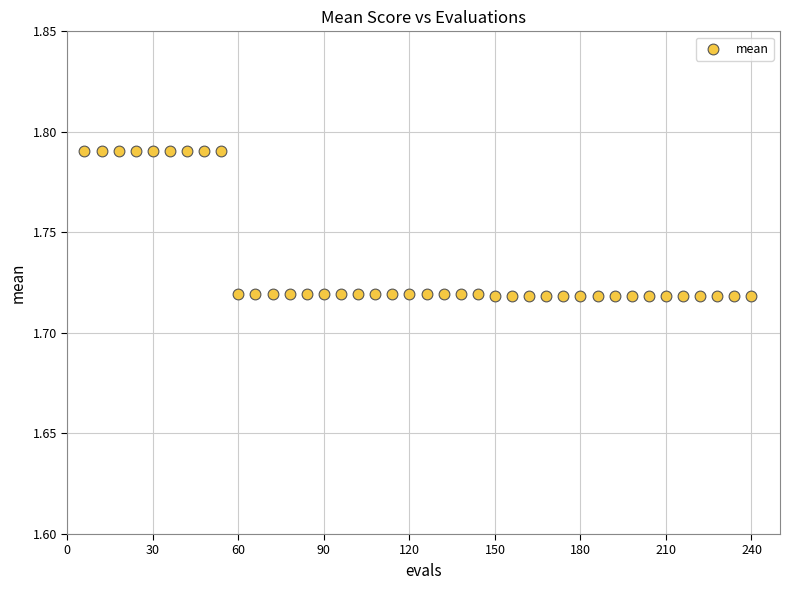

What is the range of X values (max minus min)?

234.0